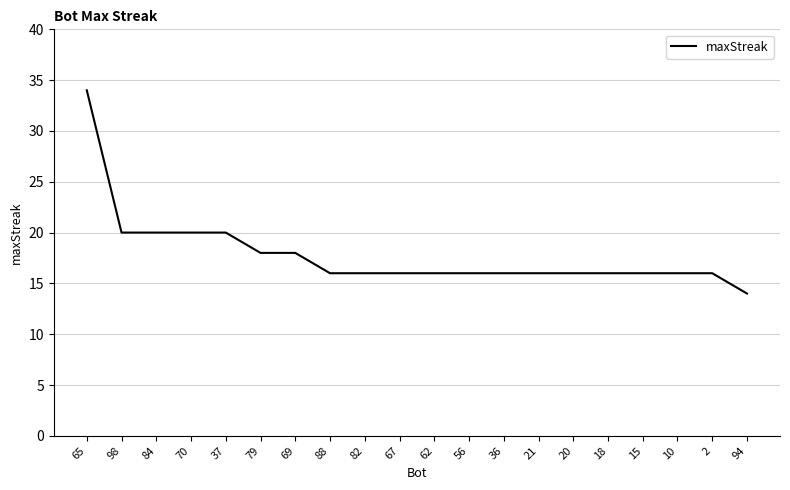

Reading left to right, transcribe all the data shown in this chart.

65=34	98=20	84=20	70=20	37=20	79=18	69=18	88=16	82=16	67=16	62=16	56=16	36=16	21=16	20=16	18=16	15=16	10=16	2=16	94=14